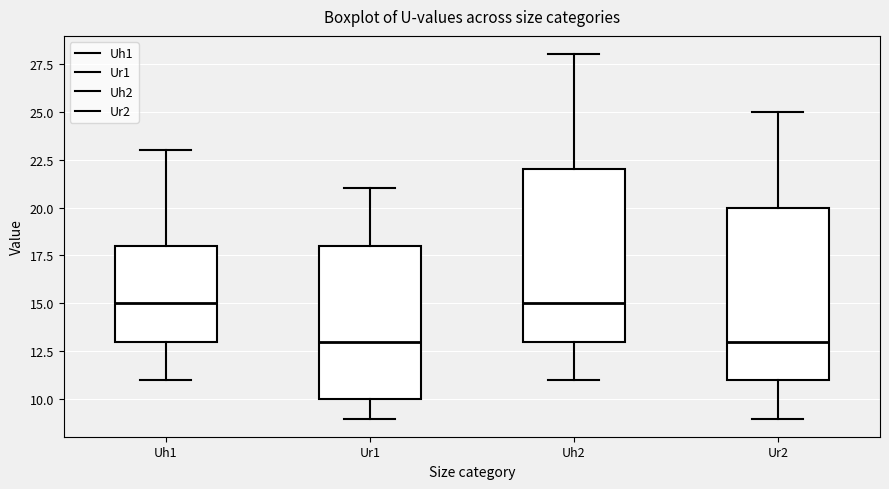

Where does the upper whisker of the box for Ur2 end on the y-axis? The values are not printed on the chart, so give them approximately, as read against the axis.

25